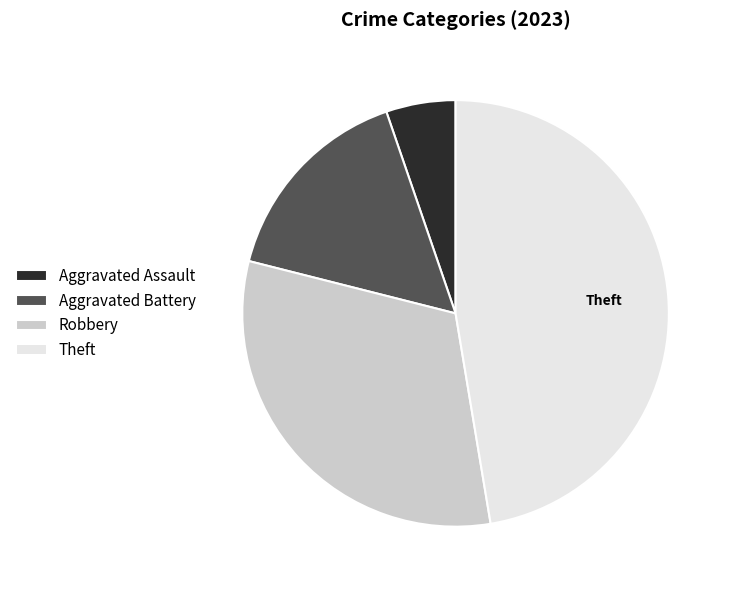

Which category has the smallest portion of the pie?

Aggravated Assault